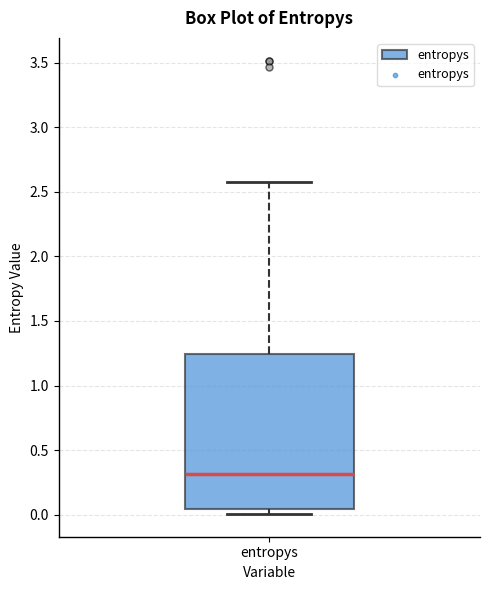

Where does the median line of the box for entropys sit on the y-axis? The values are not printed on the chart, so give them approximately, as read against the axis.

0.30